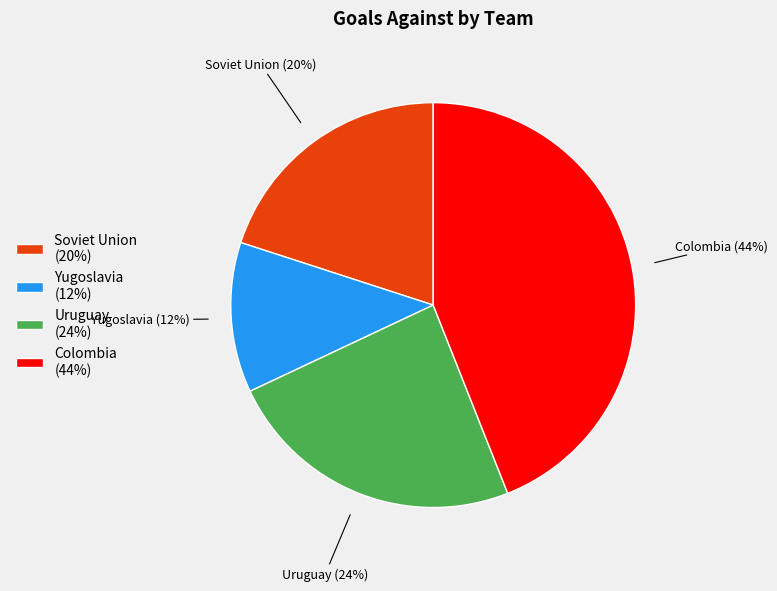

Approximately how many times larger is the value at Colombia (44%) compared to Soviet Union (20%)?

2.2